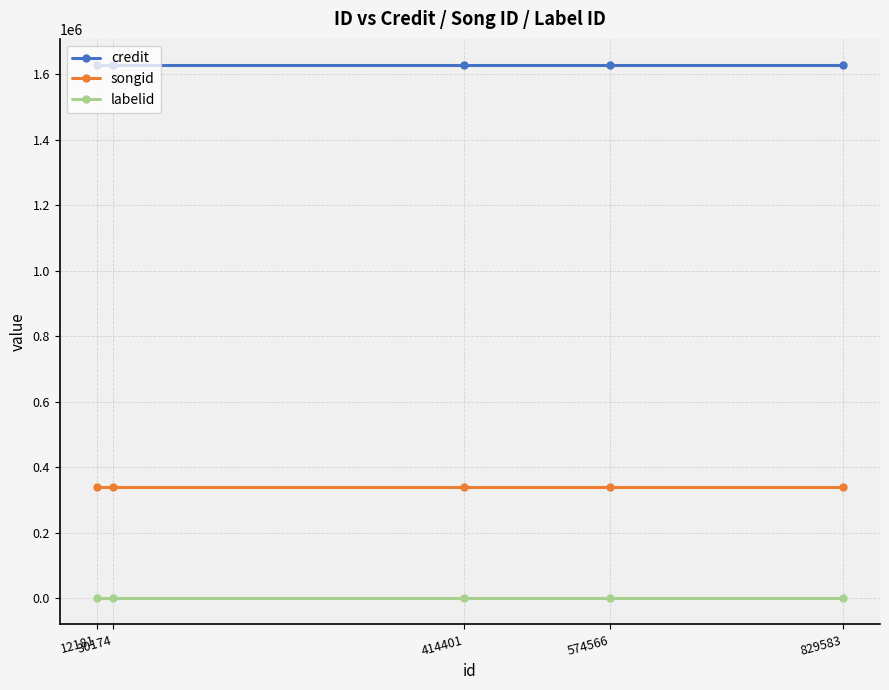

Rank the series by their average value, from highest to lowest.

credit, songid, labelid